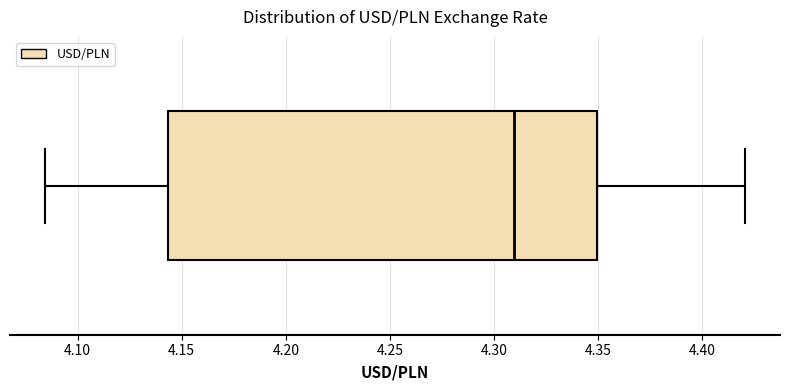

Read this box plot against the x-axis: the position of the median line, the range covered by the box, and the ends of both whiskers. The values are not printed on the chart, so give them approximately, as read against the axis.

median 4.310, box 4.145 to 4.350, whiskers 4.085 to 4.420